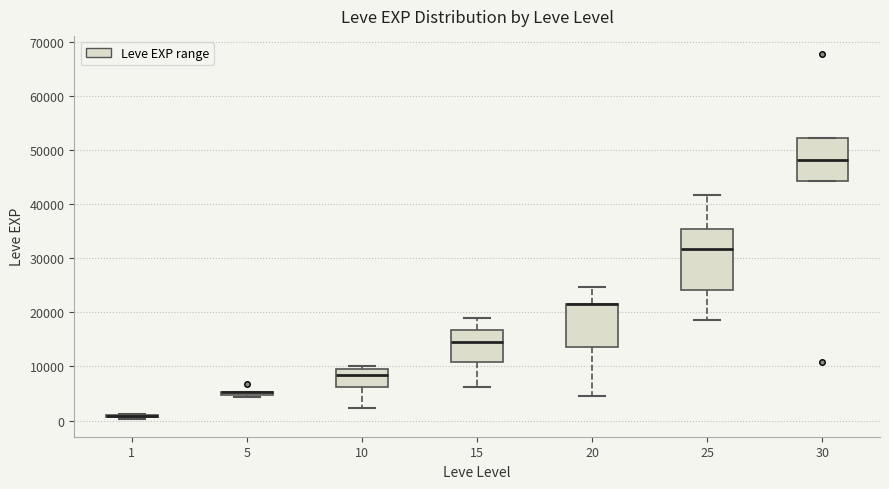

Reading left to right, transcribe this box plot: for each box, give where its median line is, the range the box spans, and where its two whiskers end, as read against the y-axis. The values are not printed on the chart, so give them approximately, as read against the axis.

1: box collapsed to a line at 1000, whiskers 0 to 1000
5: box collapsed to a line at 5000, whiskers 4000 to 5000
10: median 8000, box 6000 to 10000, whiskers 2000 to 10000 (just above the box's upper edge)
15: median 15000, box 11000 to 17000, whiskers 6000 to 19000
20: median 22000 (drawn on the box's upper edge), box 14000 to 22000, whiskers 4000 to 25000
25: median 32000, box 24000 to 35000, whiskers 18000 to 42000
30: median 48000, box 44000 to 52000, whiskers 44000 to 52000